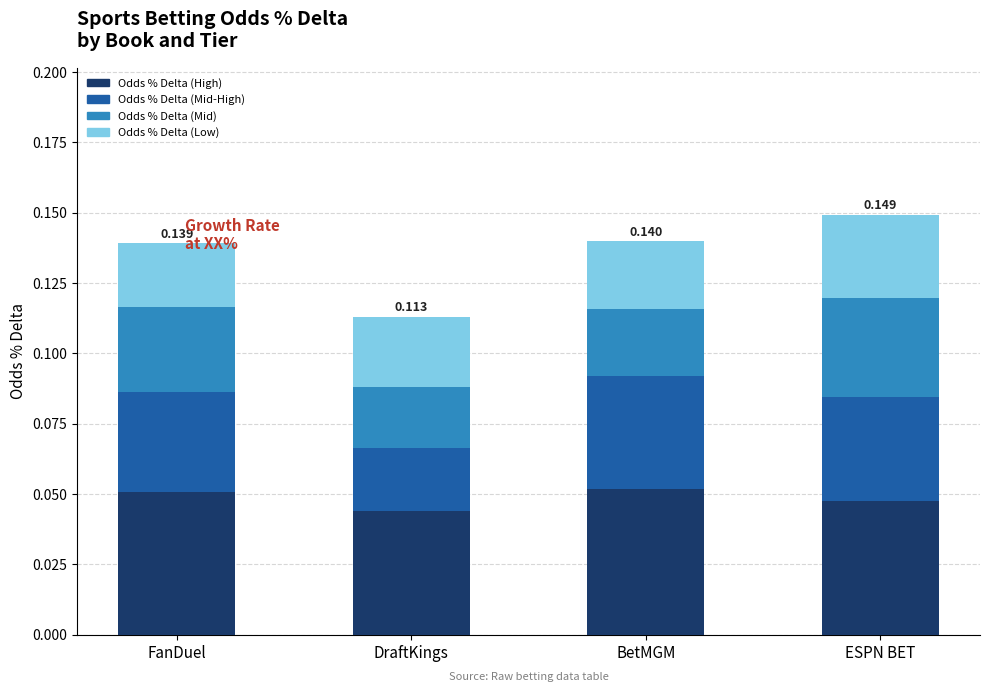

Is it true that Odds % Delta (Low) equals 0.0 at DraftKings?

False